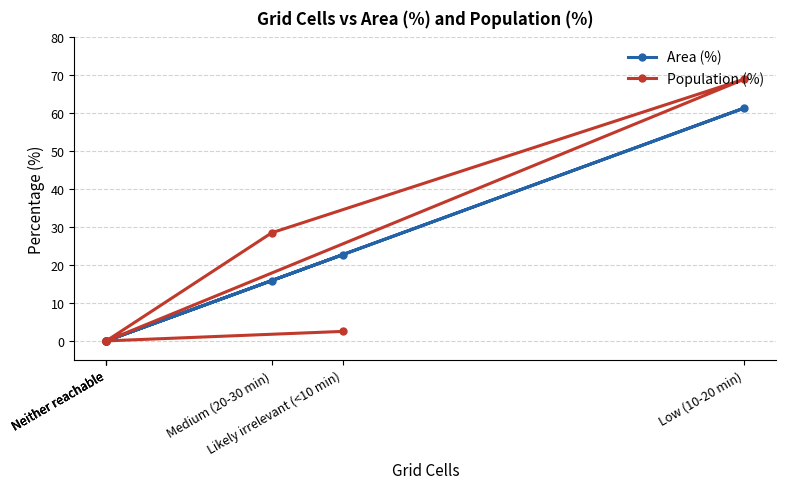

The value of Area (%) at Neither reachable is 0.0. True or false?

True